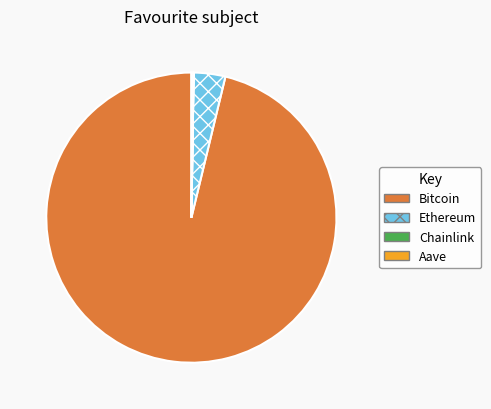

True or false: Bitcoin accounts for 85% of the total.

False